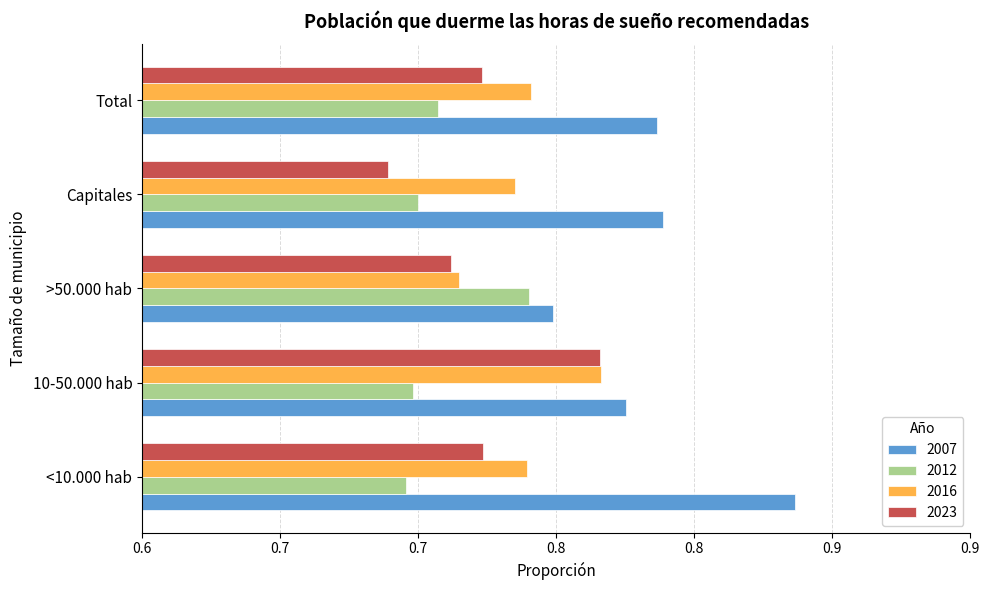

What are all the series names shown in the legend?

2007, 2012, 2016, 2023